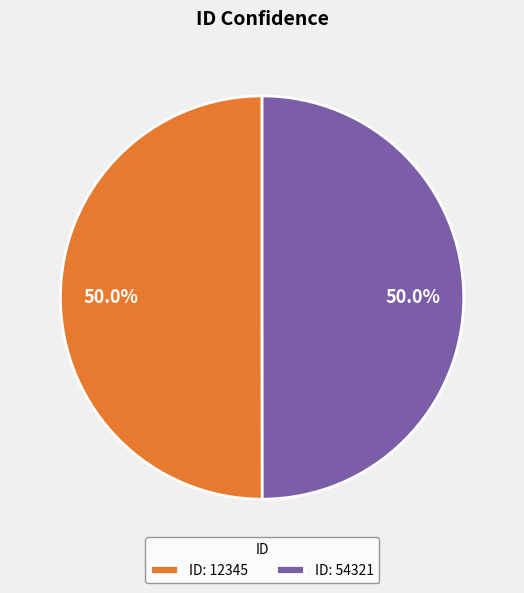

What percentage do ID: 12345 and ID: 54321 together represent?

100.0%